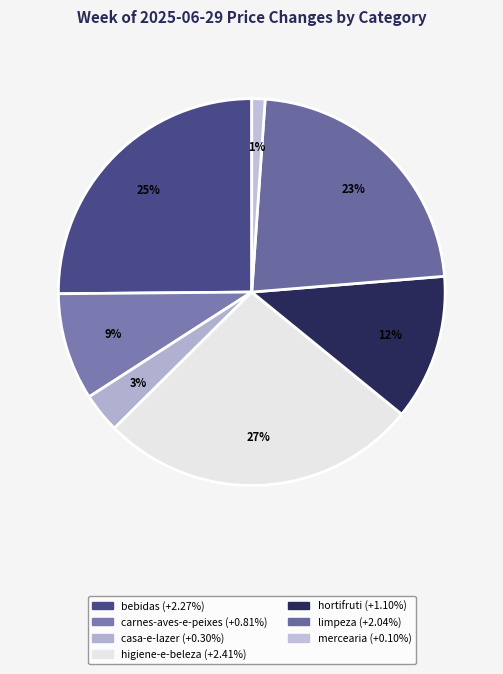

Do higiene-e-beleza and carnes-aves-e-peixes together represent more than half of the pie?

No